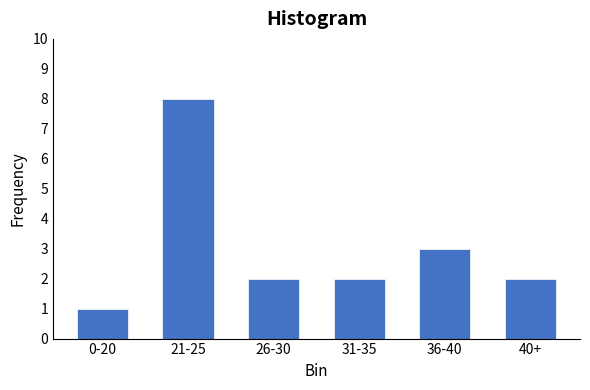

Reading right to left, extract all data points from this chart.

40+=2	36-40=3	31-35=2	26-30=2	21-25=8	0-20=1